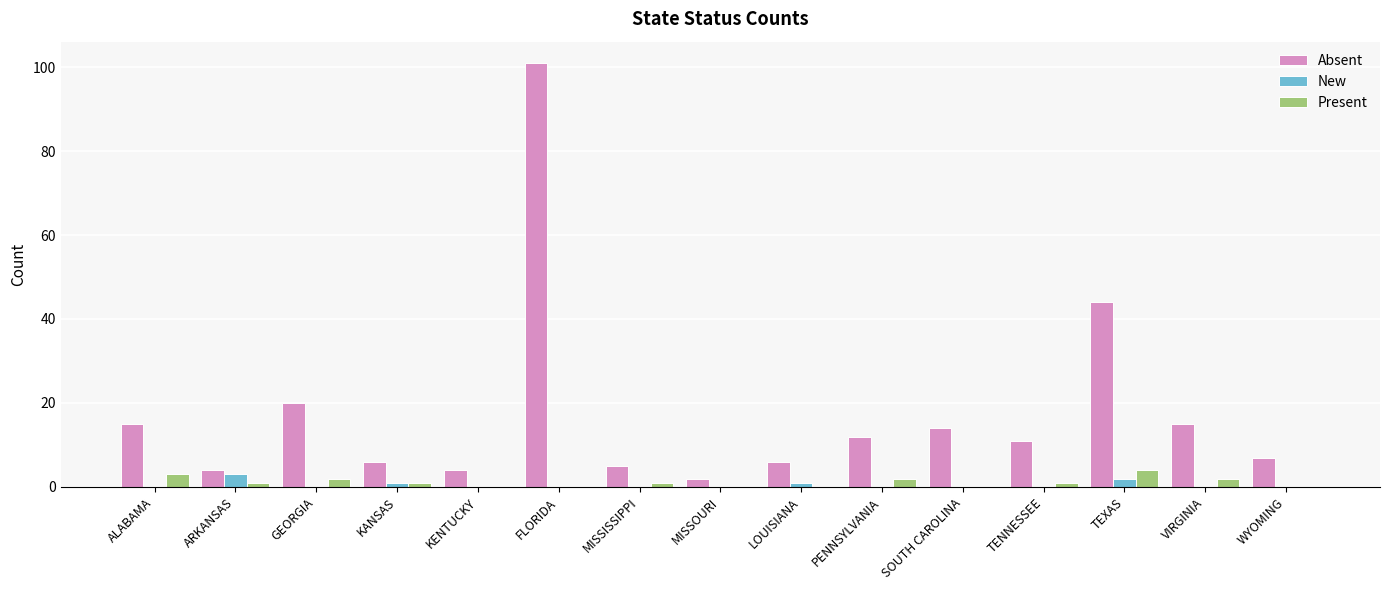

The value of New at ARKANSAS is 3. True or false?

True